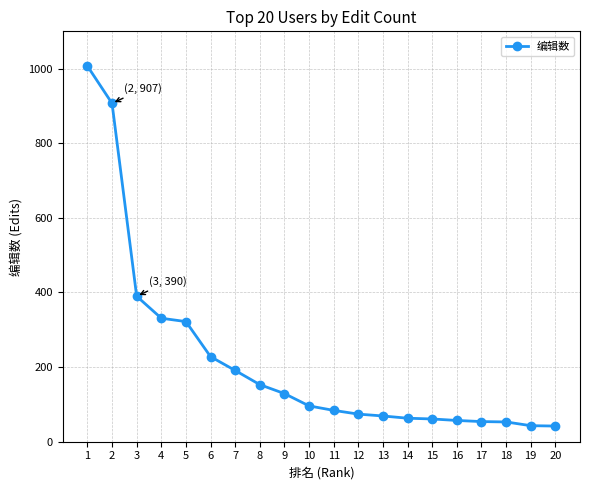

Count the number of data series in this chart.

1